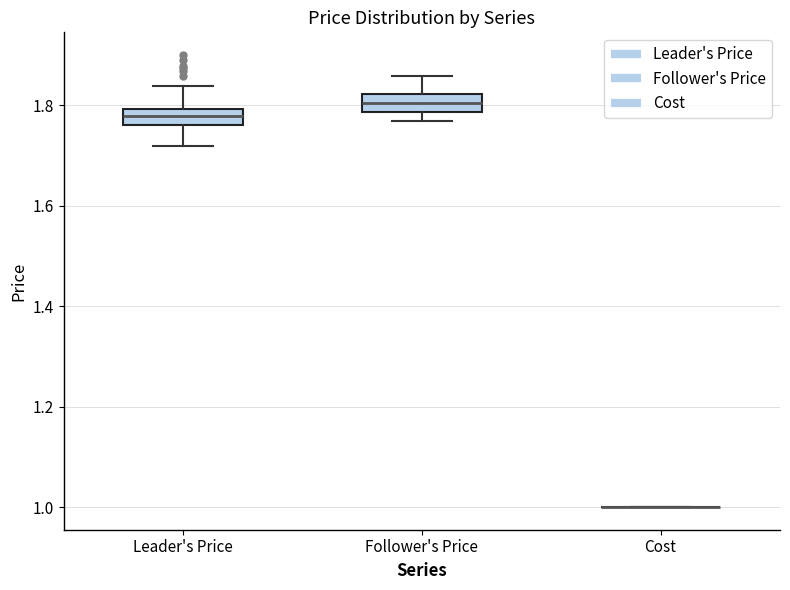

Reading left to right, transcribe this box plot: for each box, give where its median line is, the range the box spans, and where its two whiskers end, as read against the y-axis. The values are not printed on the chart, so give them approximately, as read against the axis.

Leader's Price: median 1.78, box 1.76 to 1.80, whiskers 1.72 to 1.84
Follower's Price: median 1.80, box 1.78 to 1.82, whiskers 1.76 to 1.86
Cost: box collapsed to a line at 1.00, whiskers 1.00 to 1.00